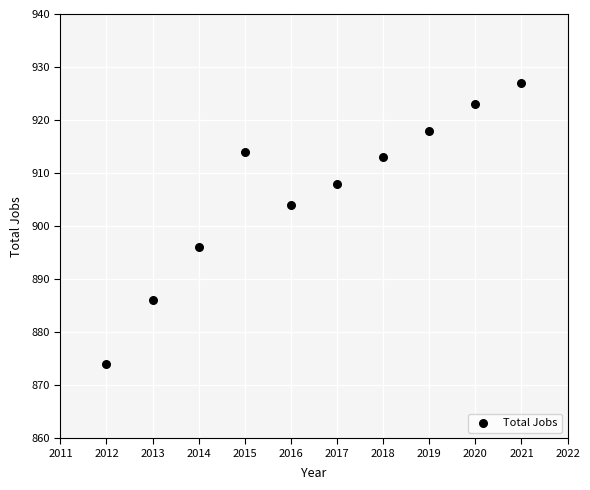

What is the range of X values (max minus min)?

9